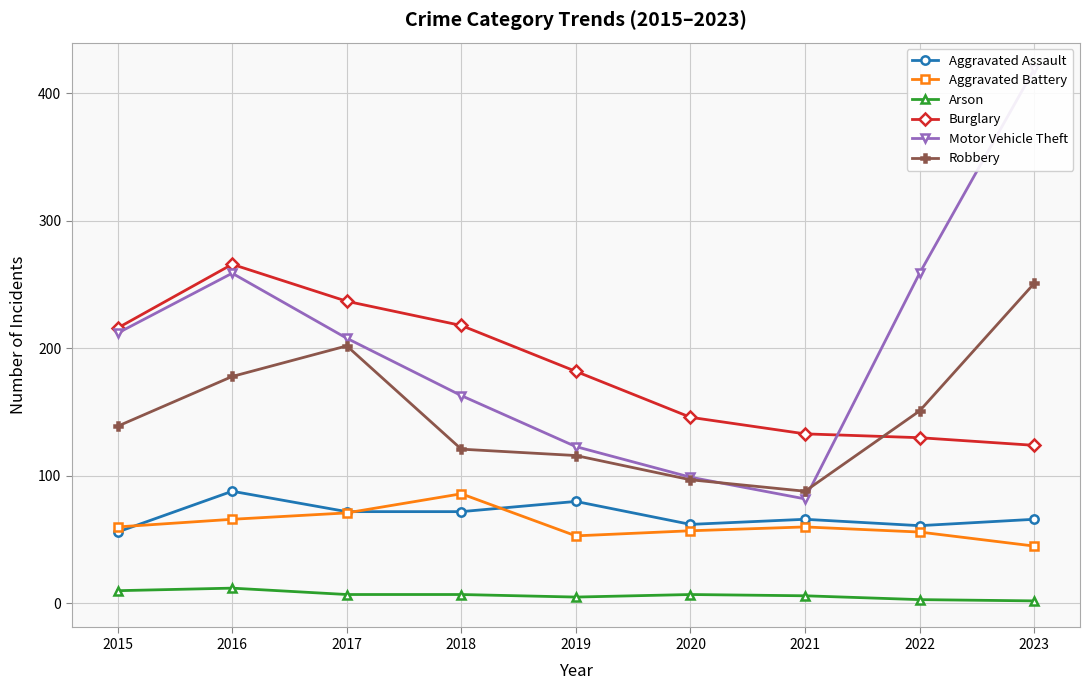

True or false: Aggravated Assault has more than 1 points higher than both neighbors.

True